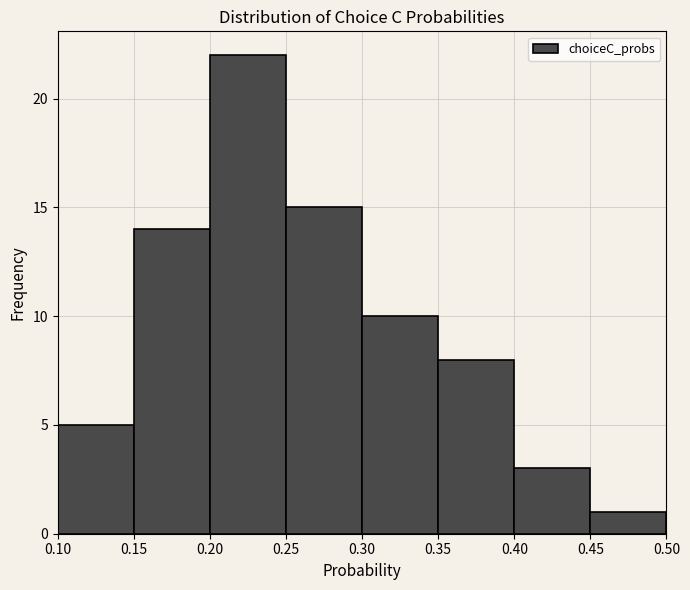

Reading left to right, transcribe this chart: for each bar, give the range it covers on the x-axis and its height. The values are not printed on the chart, so give them approximately, as read against the axis.

0.10 to 0.15: 5
0.15 to 0.20: 14
0.20 to 0.25: 22
0.25 to 0.30: 15
0.30 to 0.35: 10
0.35 to 0.40: 8
0.40 to 0.45: 3
0.45 to 0.50: 1